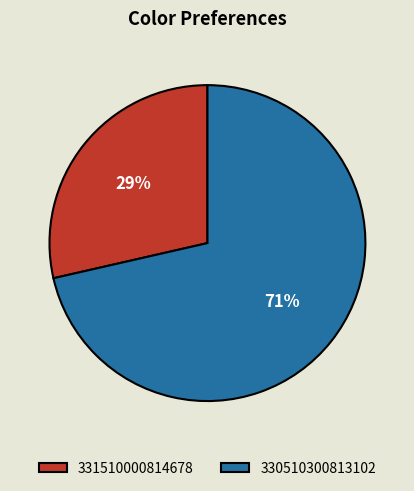

Combined, do 331510000814678 and 330510300813102 account for over 50%?

Yes